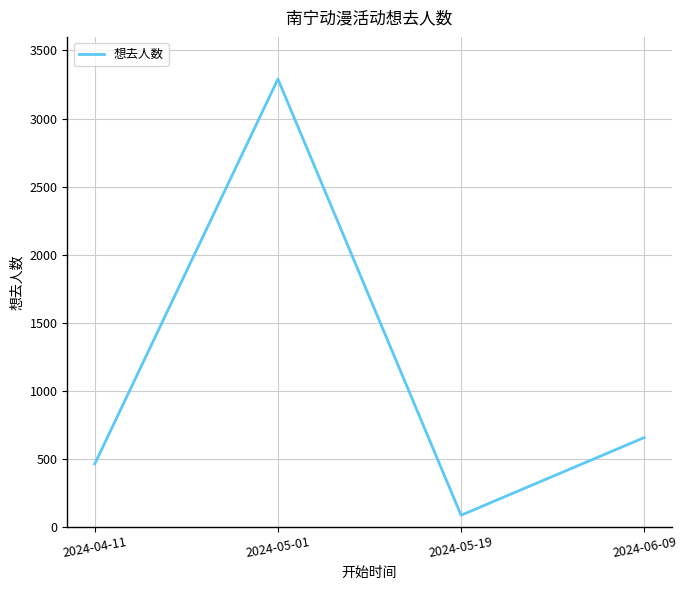

At which label is the value closest to 1687?

2024-06-09